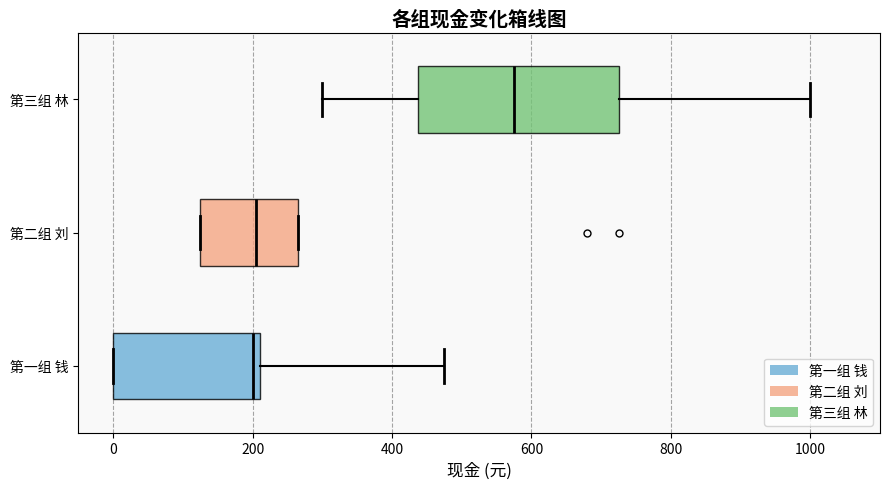

Reading bottom to top, read every box against the x-axis: the position of its median line, the range the box covers, and the ends of its whiskers. The values are not printed on the chart, so give them approximately, as read against the axis.

第一组 钱: median 200, box 0 to 220, whiskers 0 to 480
第二组 刘: median 200, box 120 to 260, whiskers 120 to 260
第三组 林: median 580, box 440 to 720, whiskers 300 to 1000